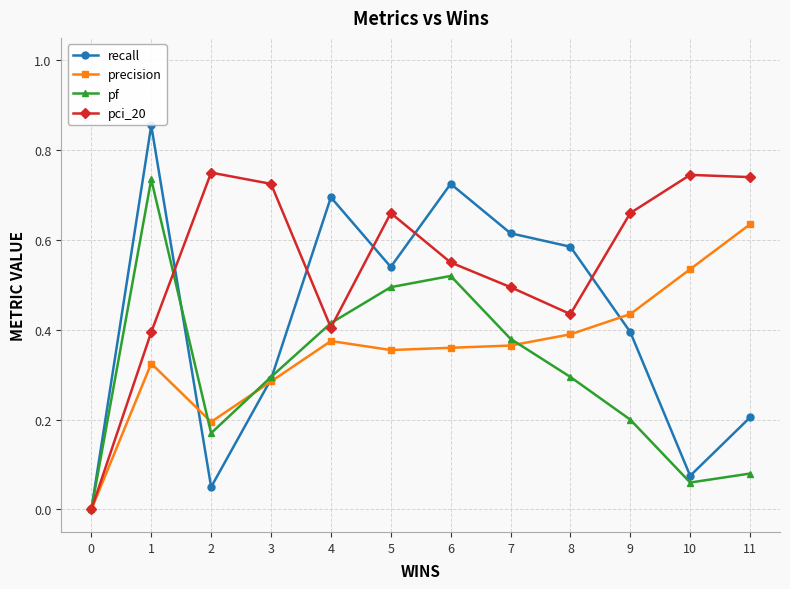

Is it true that pf equals 0.0 at 10?

False